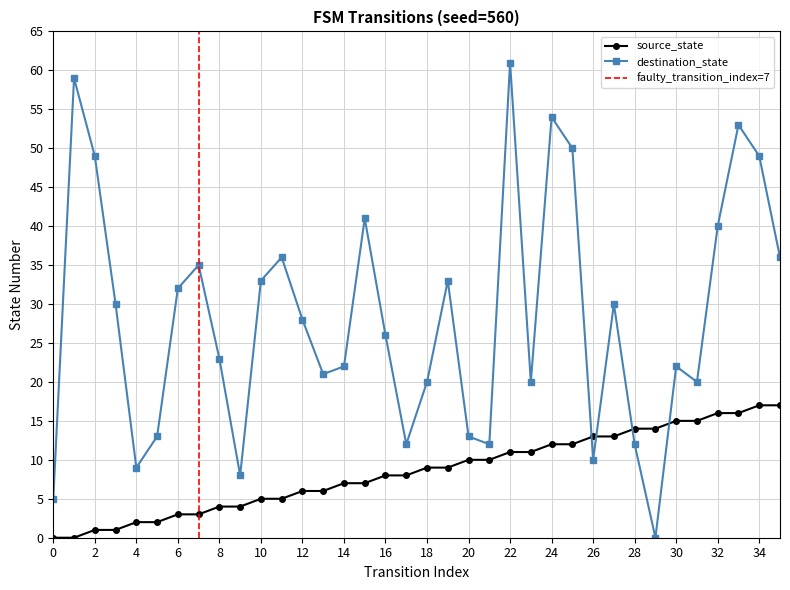

How many distinct data groups are displayed?

2